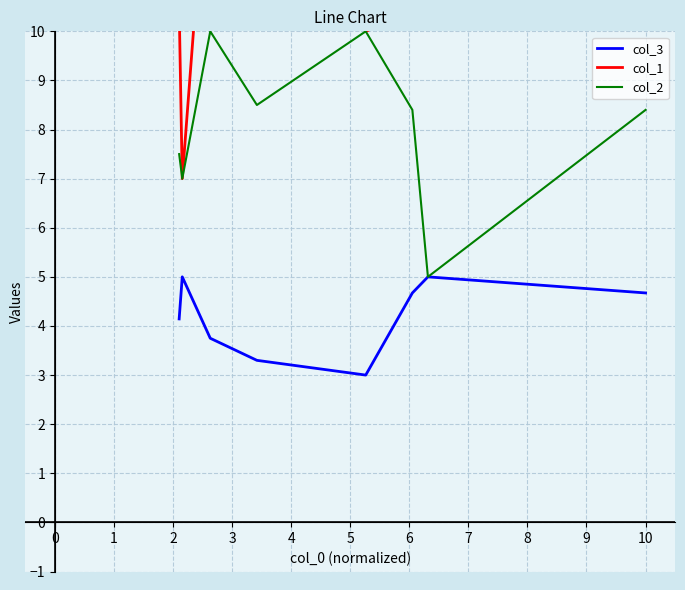

True or false: col_3 and col_2 intersect in this chart.

False